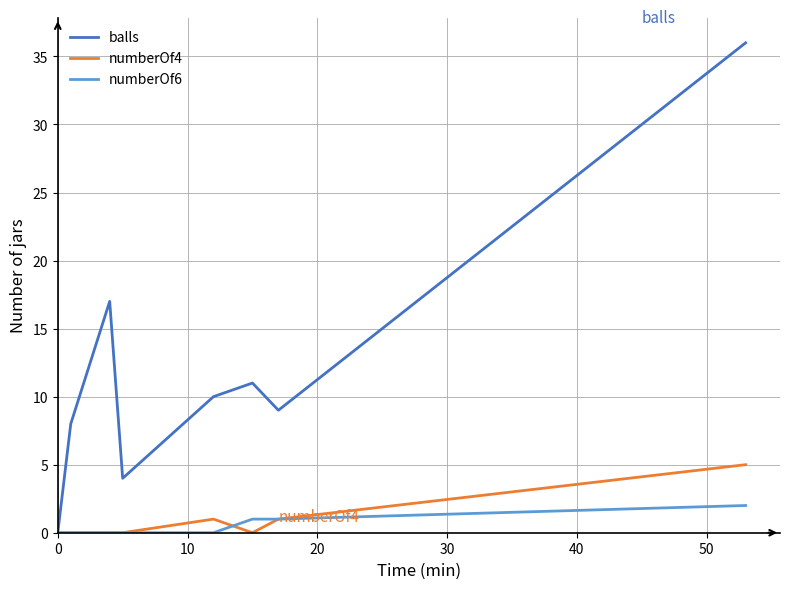

List the series in order of their peak value, highest first.

balls, numberOf4, numberOf6